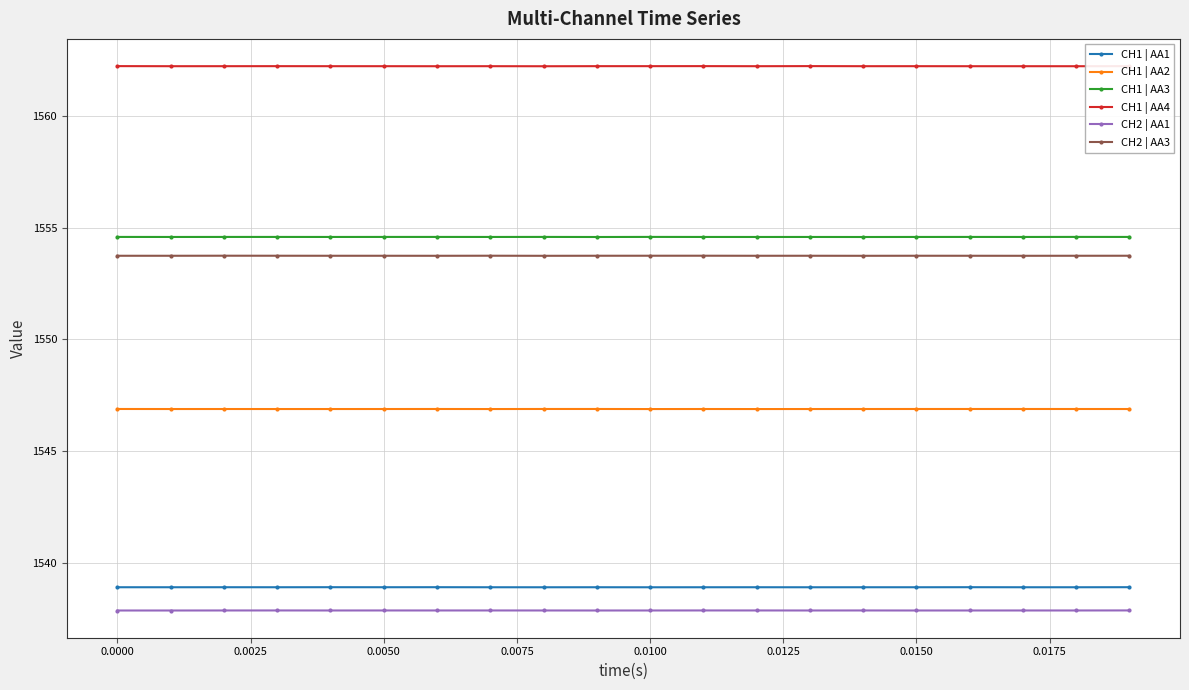

Which series has the largest range (max minus min)?

CH1 | AA4